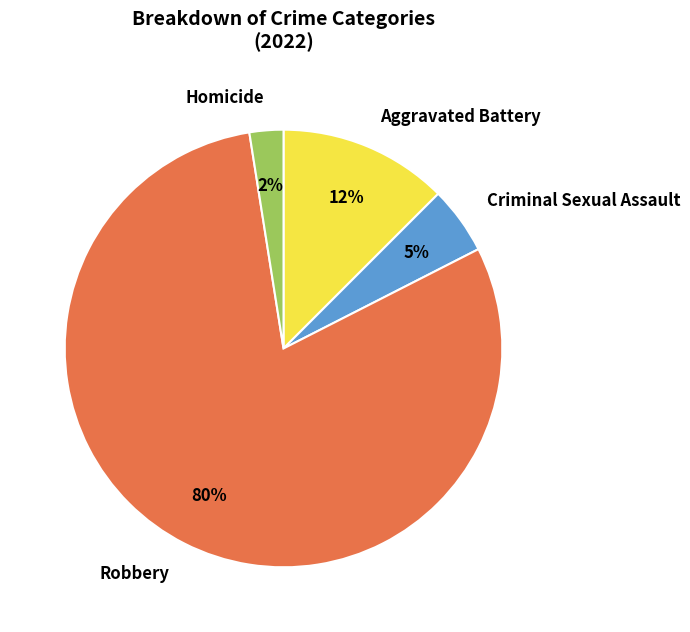

The Criminal Sexual Assault slice represents 5% of the pie. True or false?

True